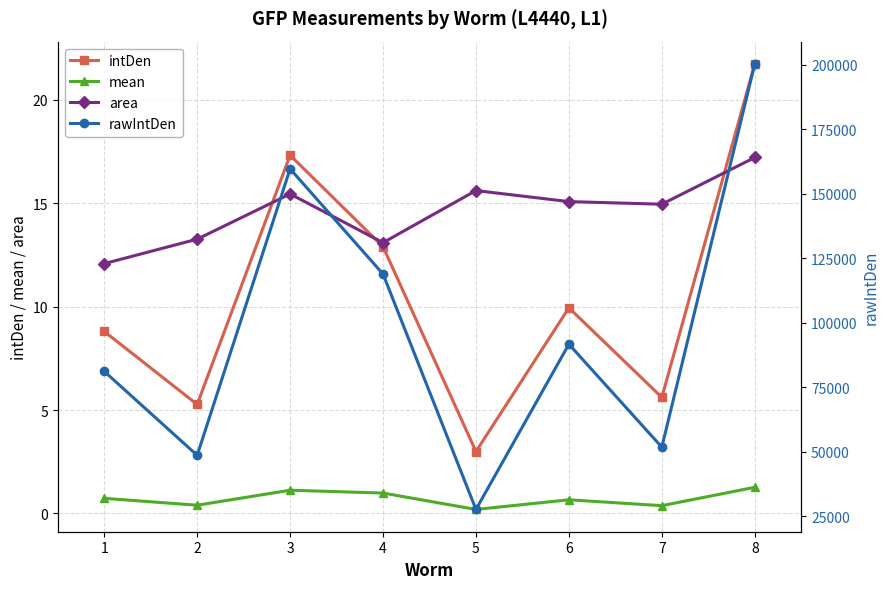

What is the lowest value of the intDen series?

3.0